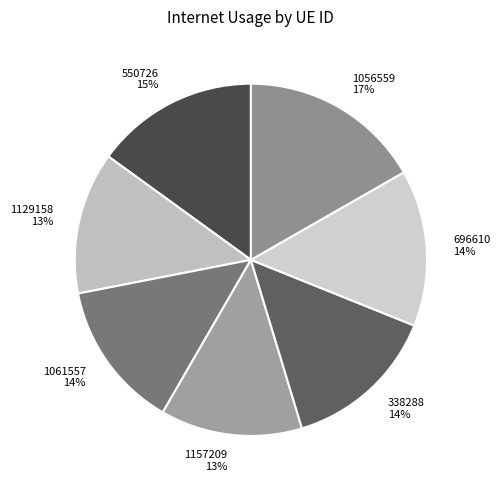

How many segments does this pie chart have?

7